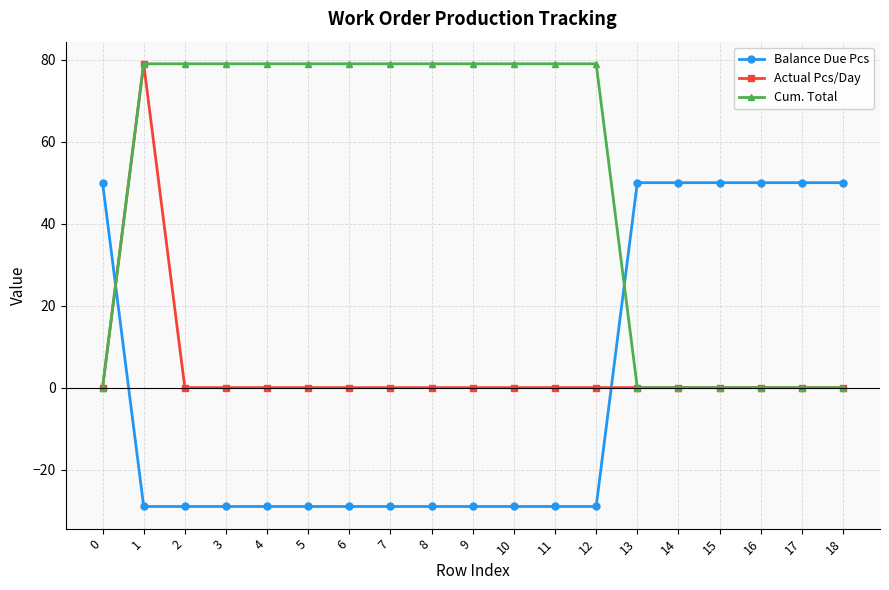

What is the highest value of the Balance Due Pcs series?

50